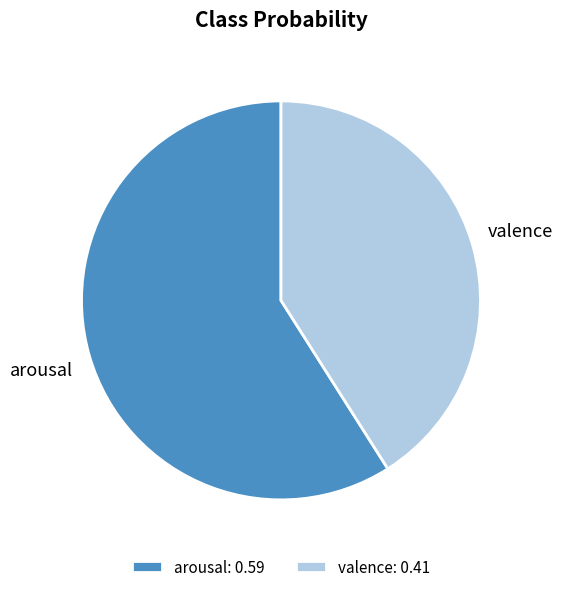

What is the smallest slice in the pie chart?

valence